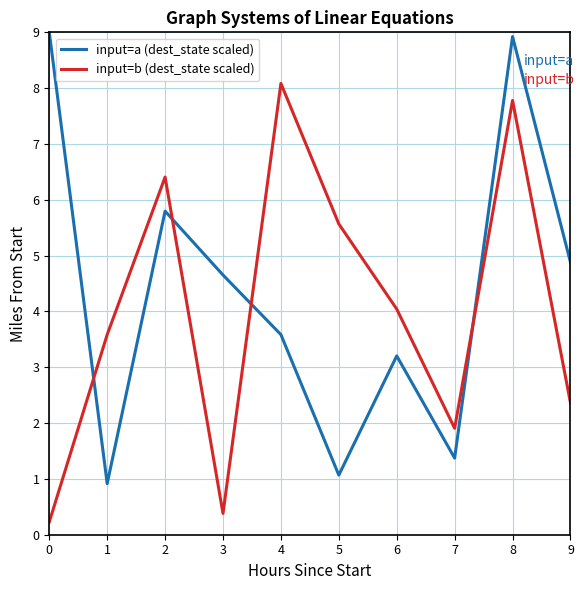

Reading left to right, transcribe all the data shown in this chart.

input=a (dest_state scaled): 0=9.0	1=0.9	2=5.8	3=4.7	4=3.6	5=1.1	6=3.2	7=1.4	8=8.9	9=4.9
input=b (dest_state scaled): 0=0.2	1=3.6	2=6.4	3=0.4	4=8.1	5=5.6	6=4.0	7=1.9	8=7.8	9=2.4